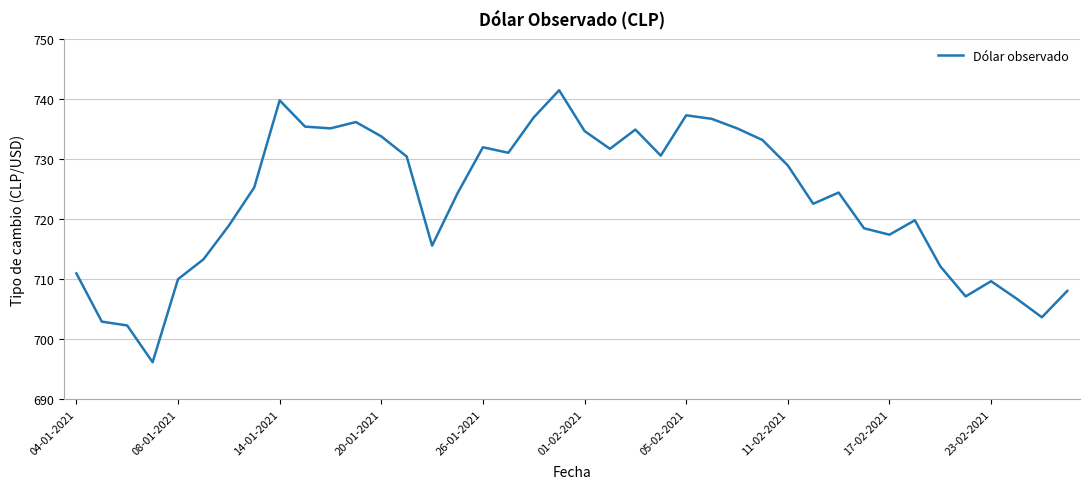

What is the smallest value displayed?

696.2